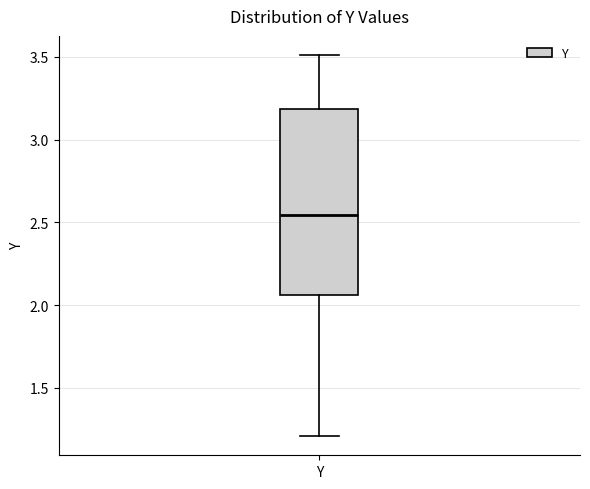

Read this box plot against the y-axis: the position of the median line, the range covered by the box, and the ends of both whiskers. The values are not printed on the chart, so give them approximately, as read against the axis.

median 2.55, box 2.05 to 3.20, whiskers 1.20 to 3.50